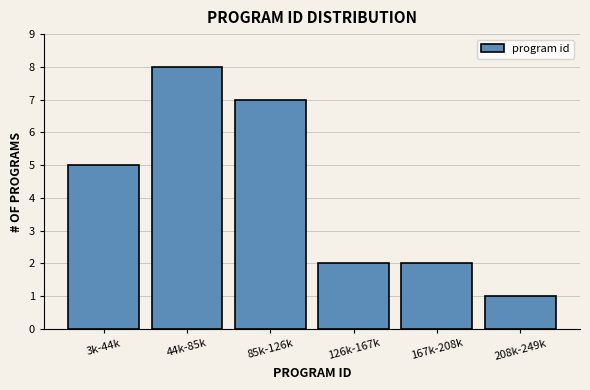

Reading right to left, what are all the values shown in this chart?

208k-249k=1	167k-208k=2	126k-167k=2	85k-126k=7	44k-85k=8	3k-44k=5